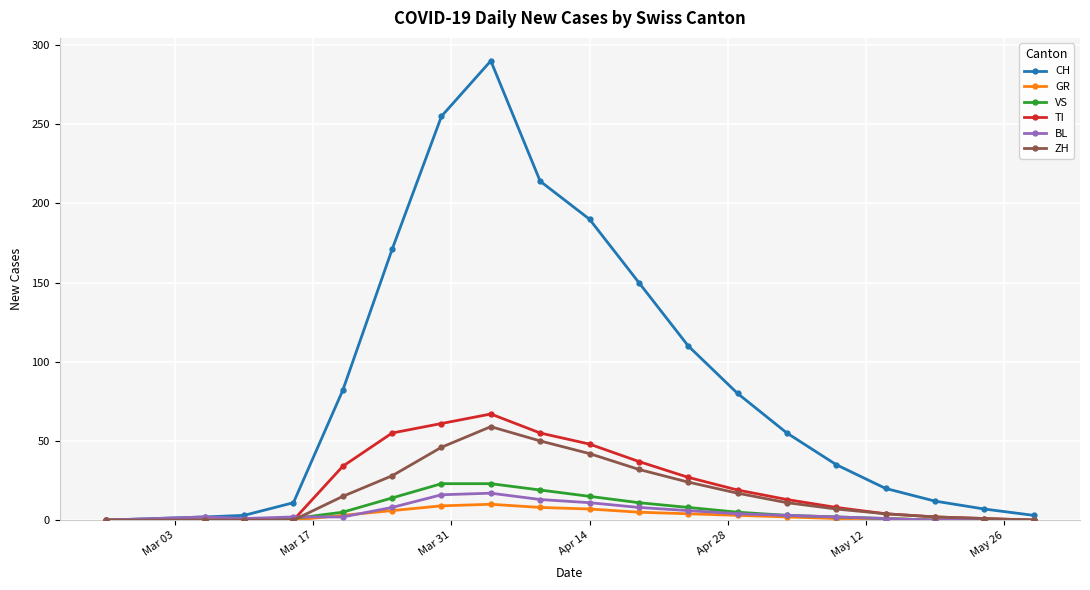

Is this an area chart (filled region under the line)?

No